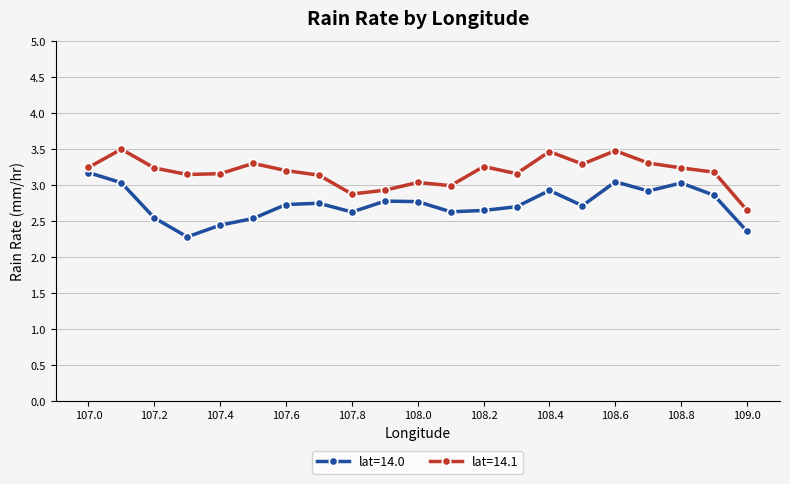

What is the value of the lat=14.1 point at the 11th from the left?

3.0